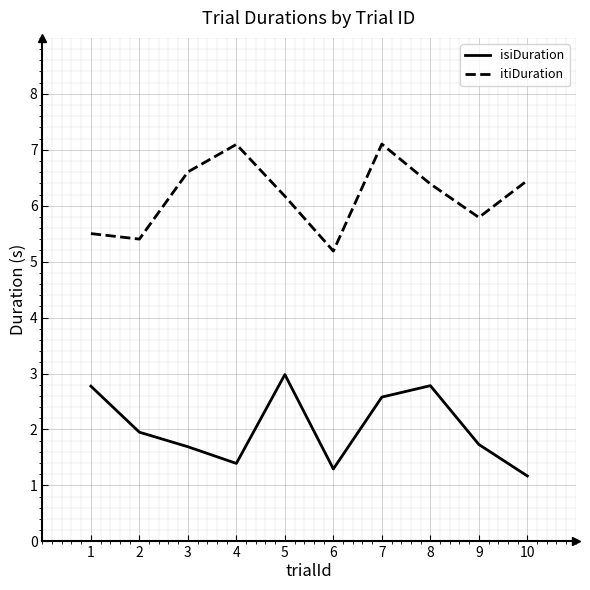

At which category does isiDuration reach its first local peak?

5